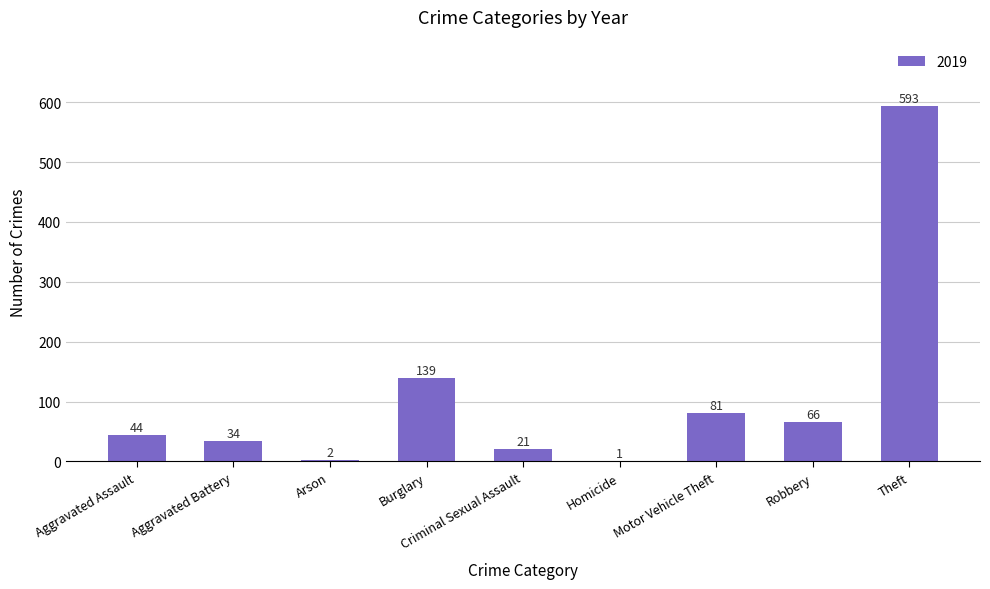

The chart shows a value of 593 at Theft. True or false?

True